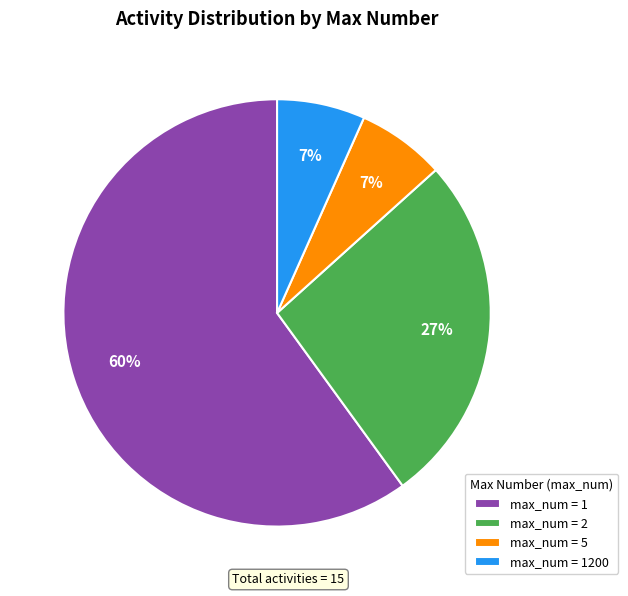

Combined, do max_num = 2 and max_num = 1200 account for over 50%?

No